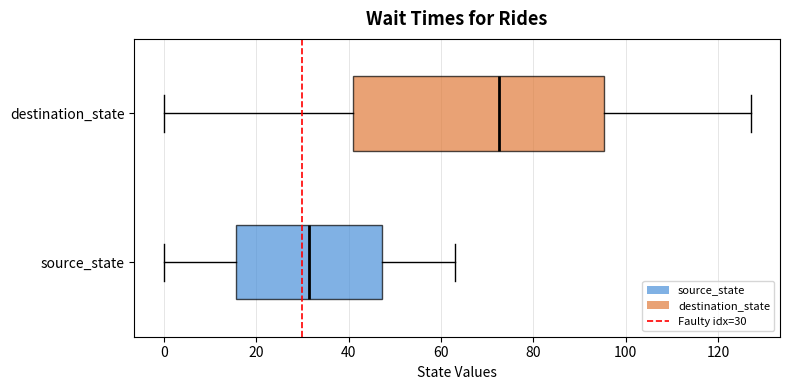

Where does the right whisker of the box for destination_state end on the x-axis? The values are not printed on the chart, so give them approximately, as read against the axis.

128